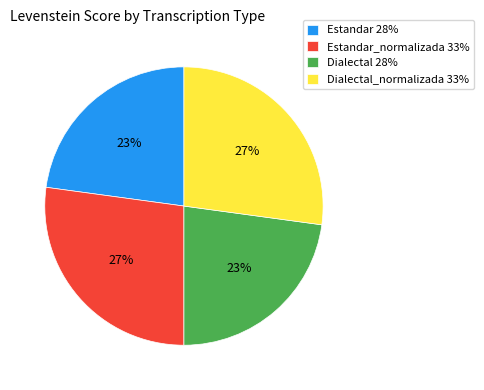

To the nearest percent, what is the difference between the largest and smallest slice percentages?

4%